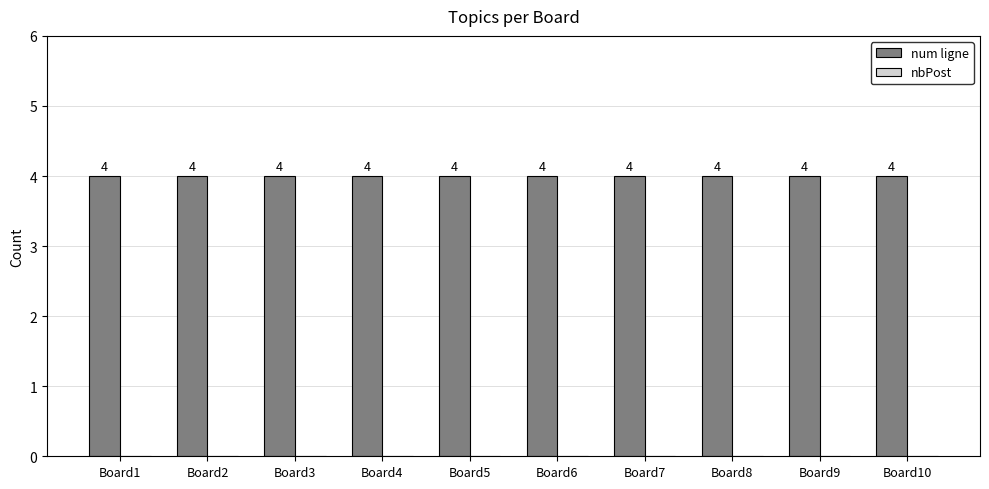

List the labels in order of nbPost value, largest first.

Board1, Board2, Board3, Board4, Board5, Board6, Board7, Board8, Board9, Board10